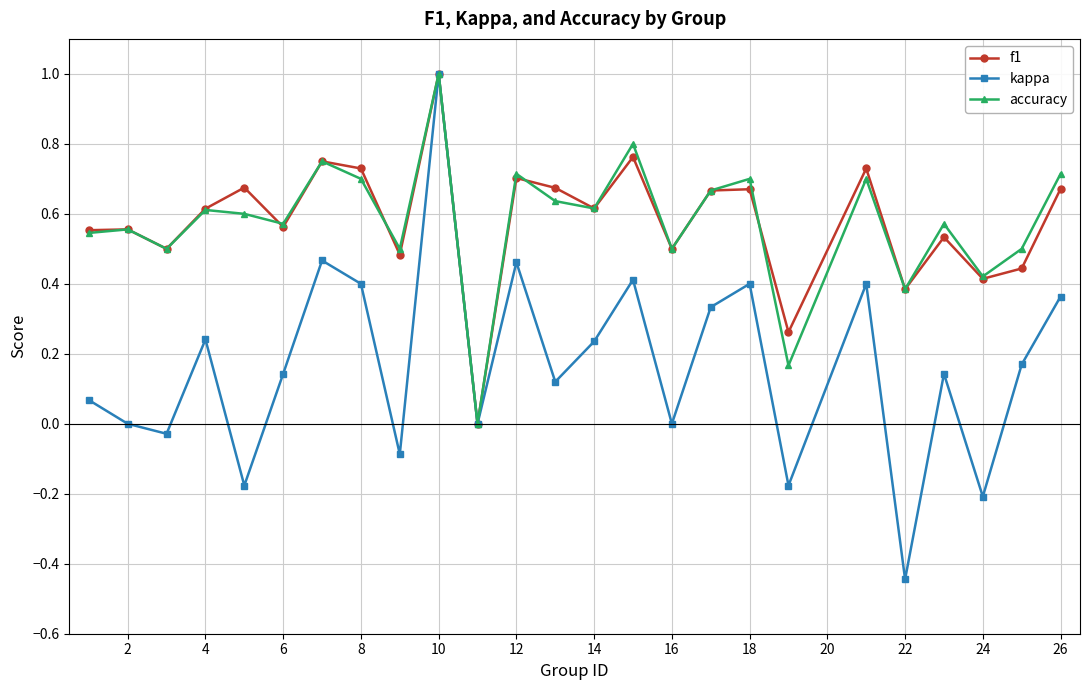

What is the highest value of the f1 series?

1.0